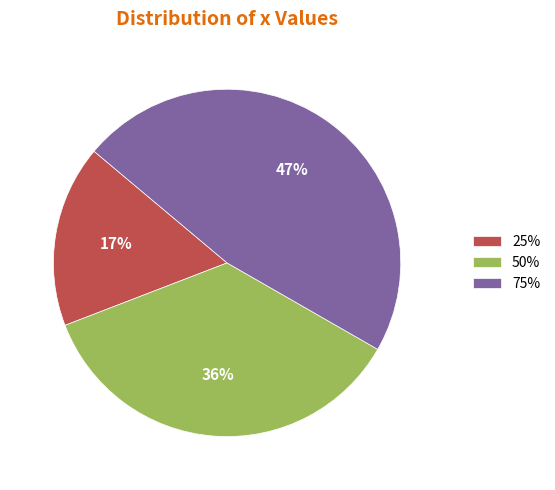

Count the number of slices in the pie.

3